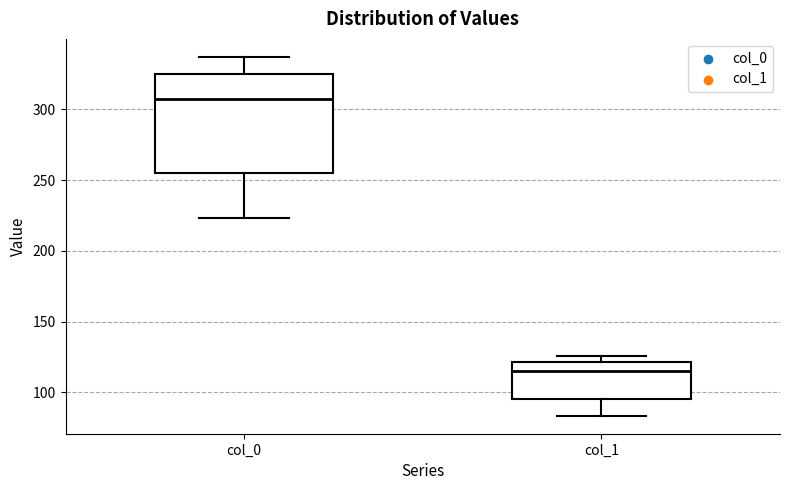

Which box has the highest median line?

col_0